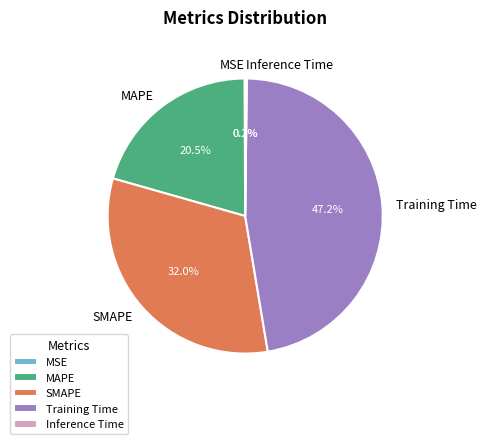

Does any single category account for the majority?

No